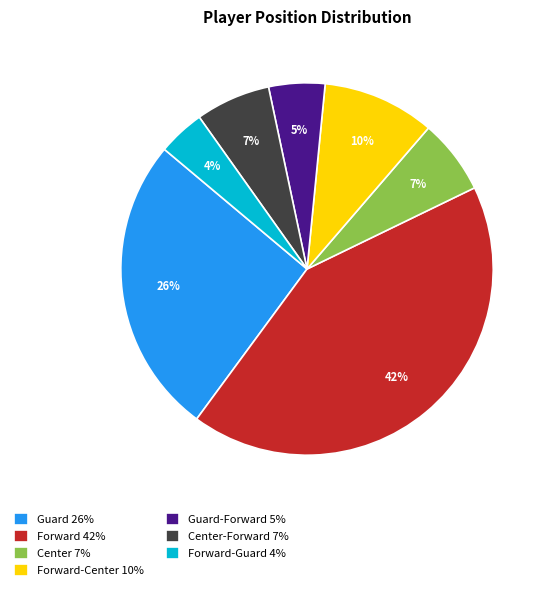

Which category has the smallest portion of the pie?

Forward-Guard 4%